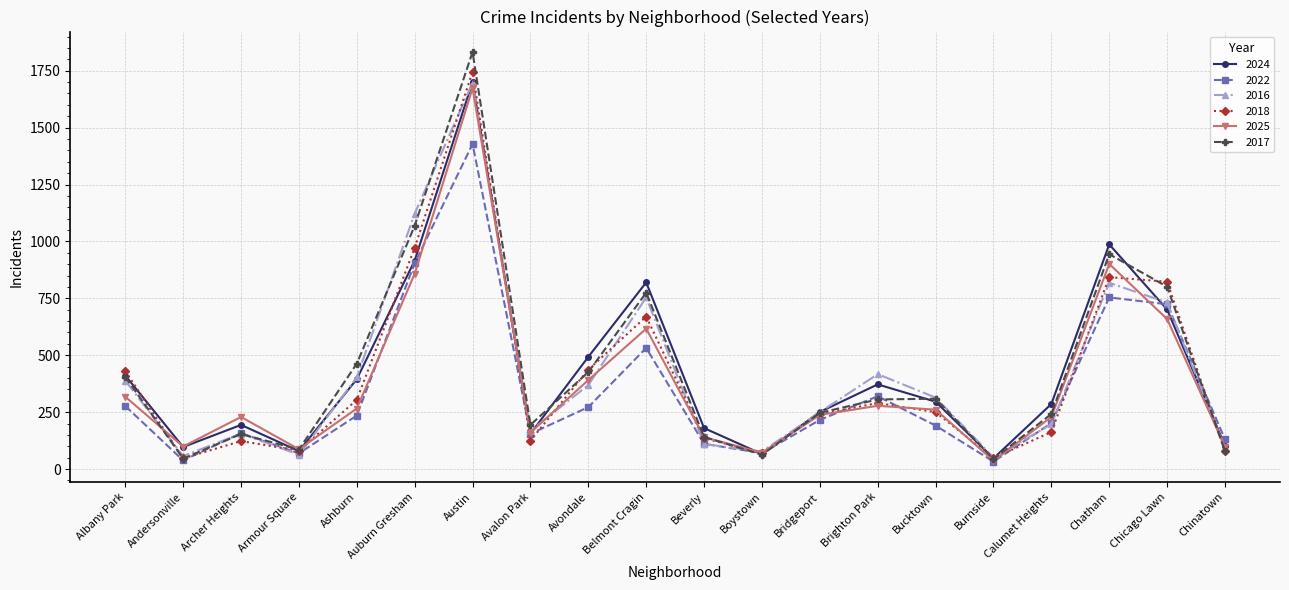

Where does the 2017 series first go above 306?

Albany Park